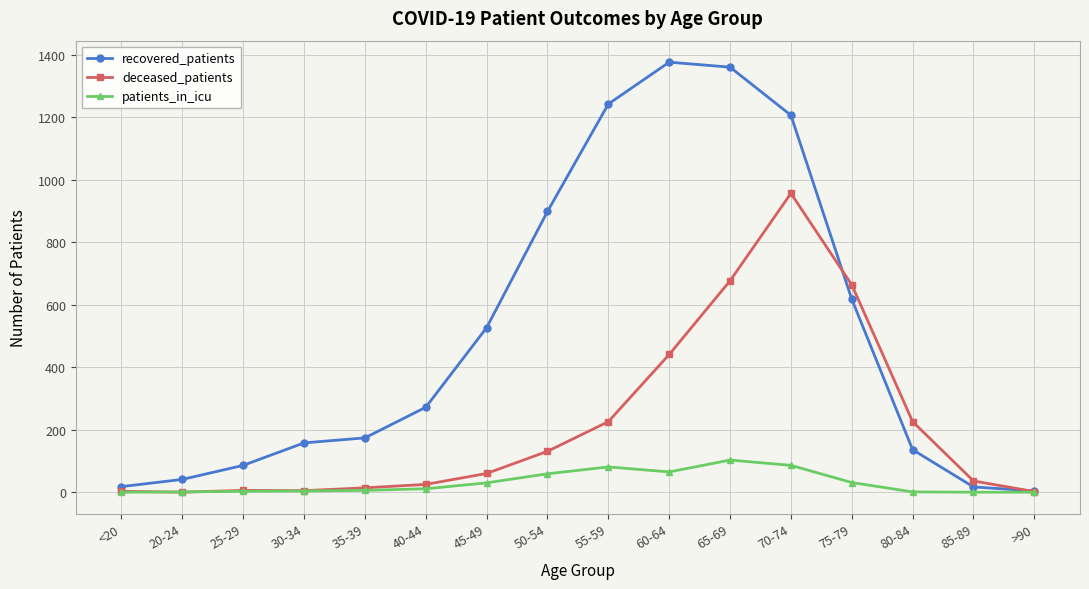

Which series has the largest range (max minus min)?

recovered_patients